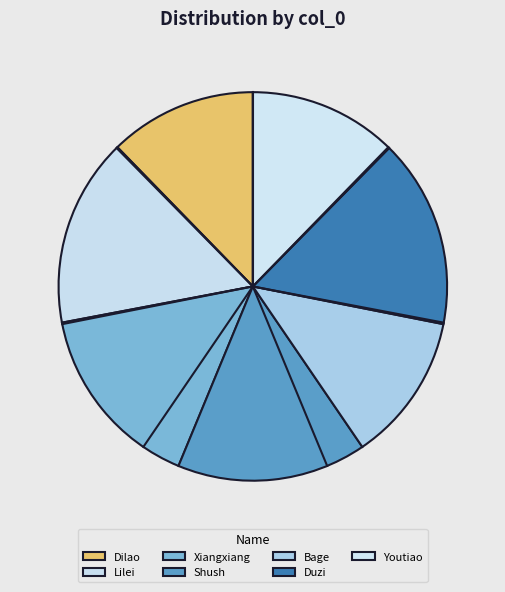

True or false: Dilao accounts for 12% of the total.

True